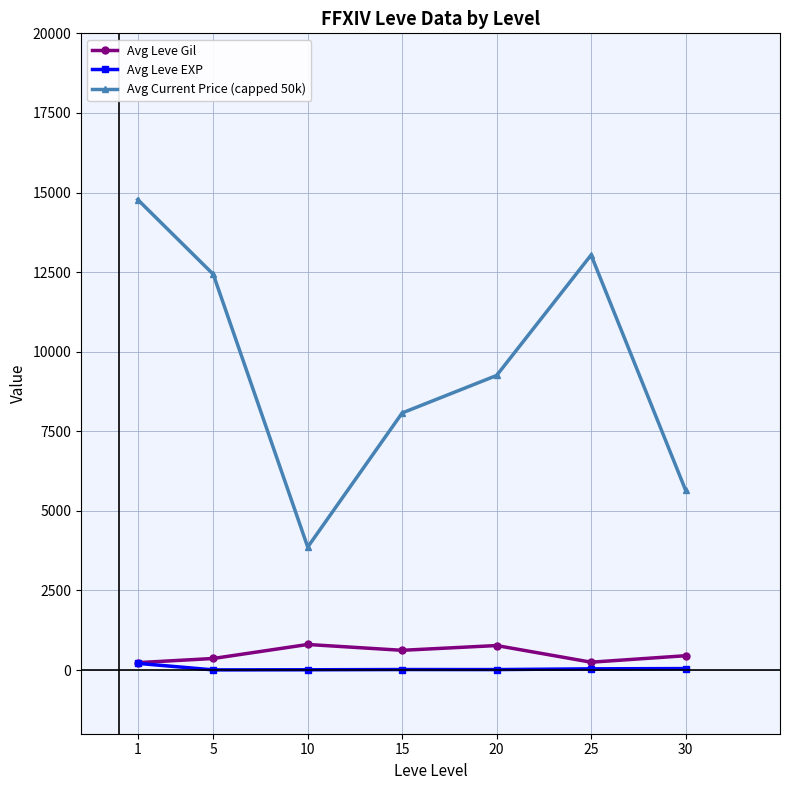

At which category is the sum across all series the highest?

1